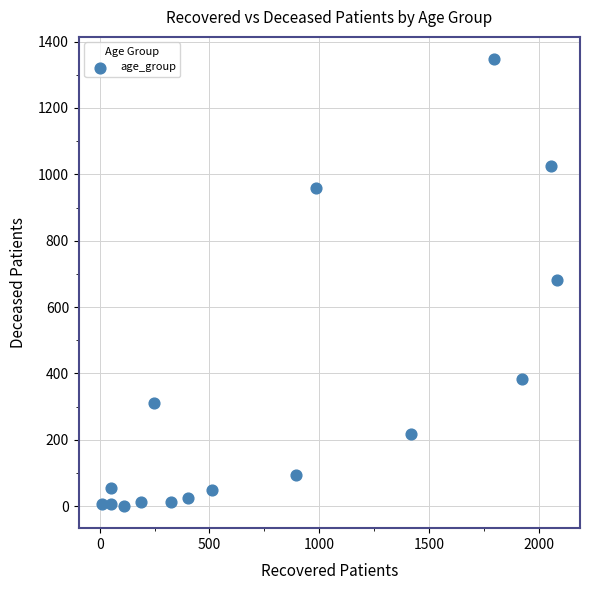

What is the range of Y values (max minus min)?

1346